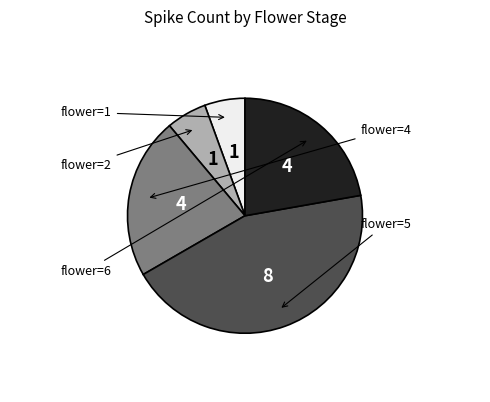

Does any single category account for the majority?

No